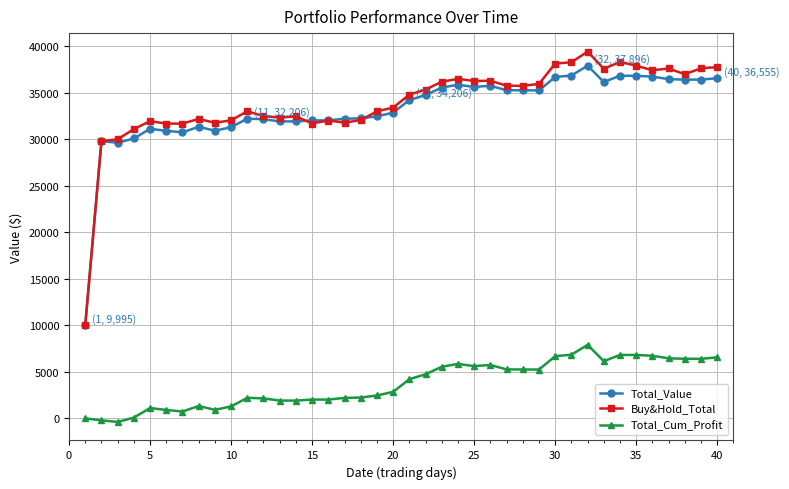

Which series has the largest range (max minus min)?

Buy&Hold_Total